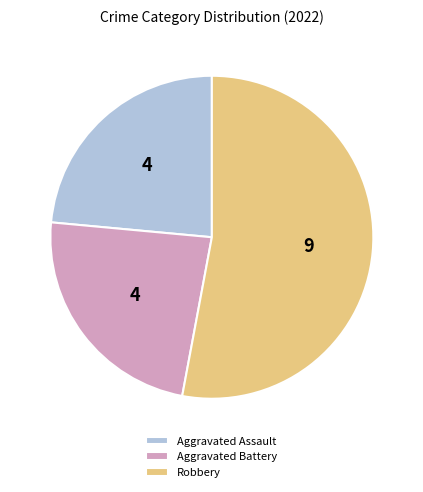

What is the largest slice in the pie chart?

Robbery